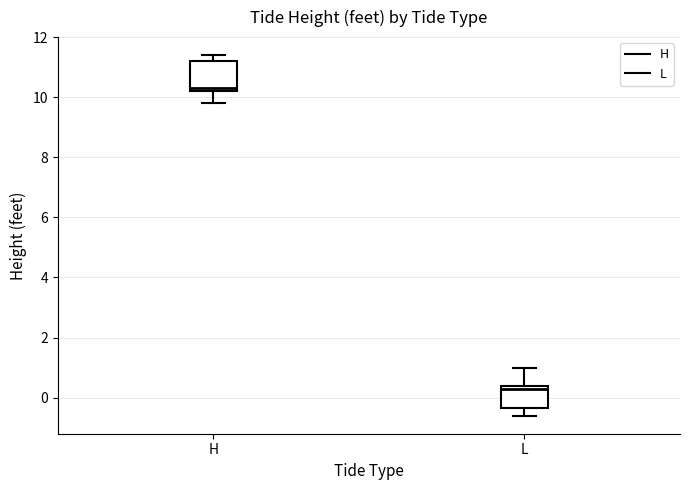

Which box has the lowest median line?

L